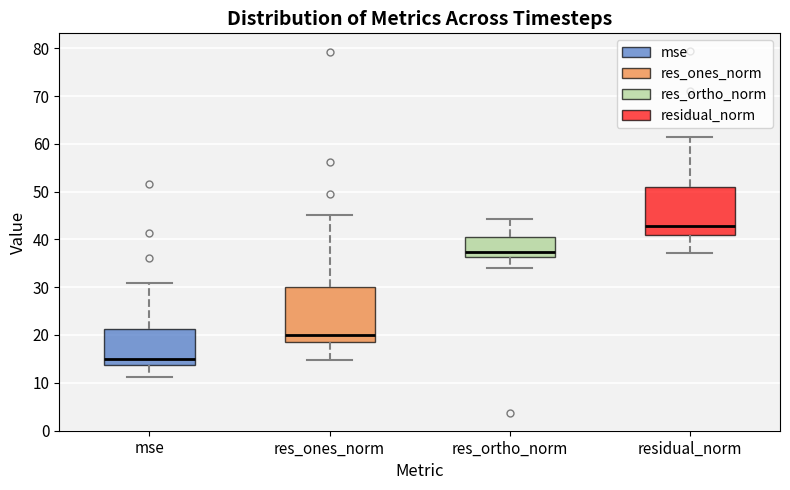

Which box's median line is the lowest?

mse